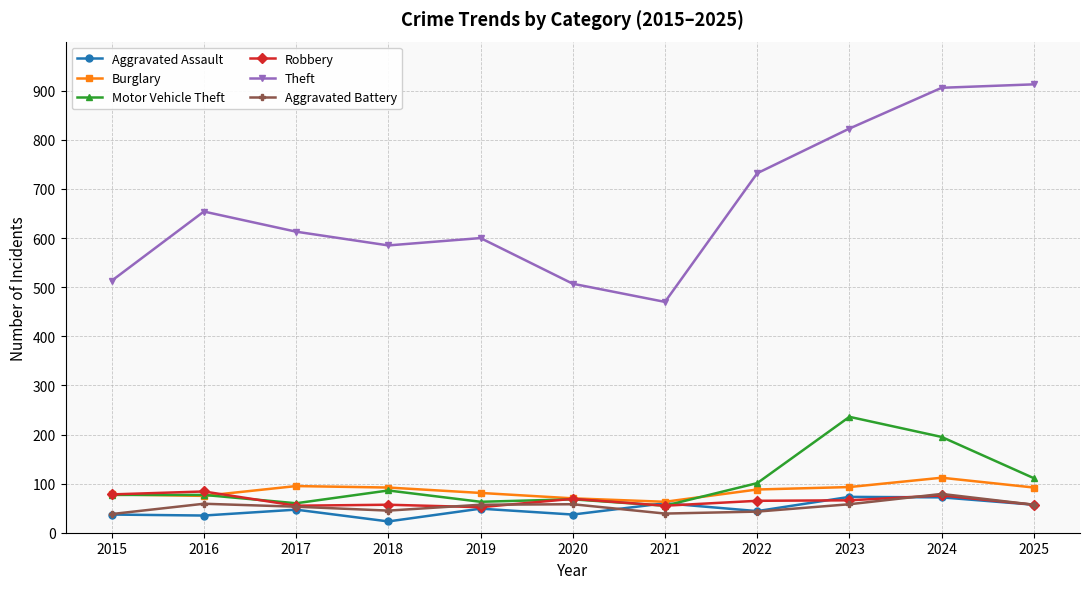

True or false: Theft and Aggravated Assault cross at least once.

False